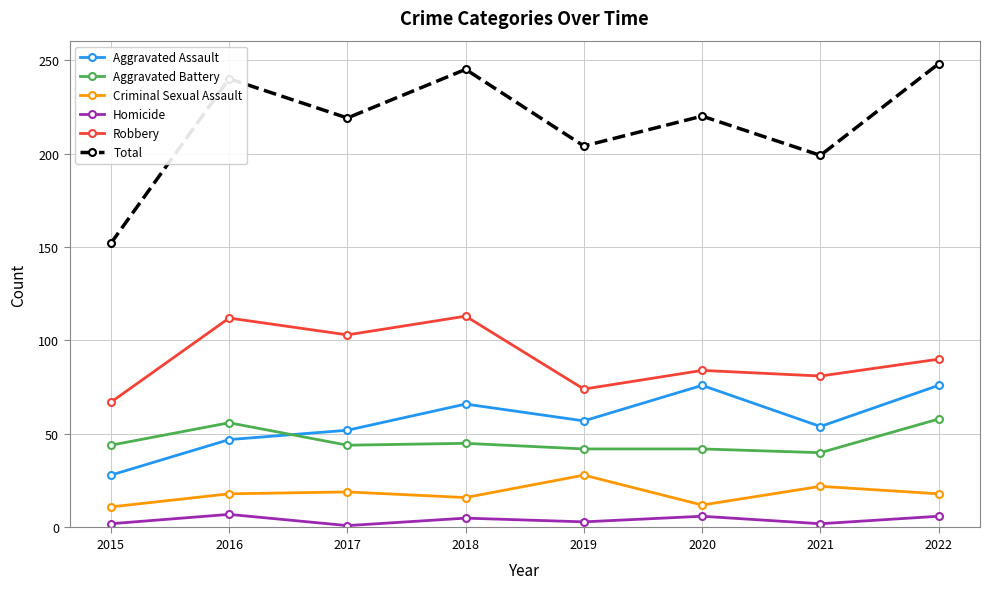

Does the chart display data point markers on the line(s)?

Yes